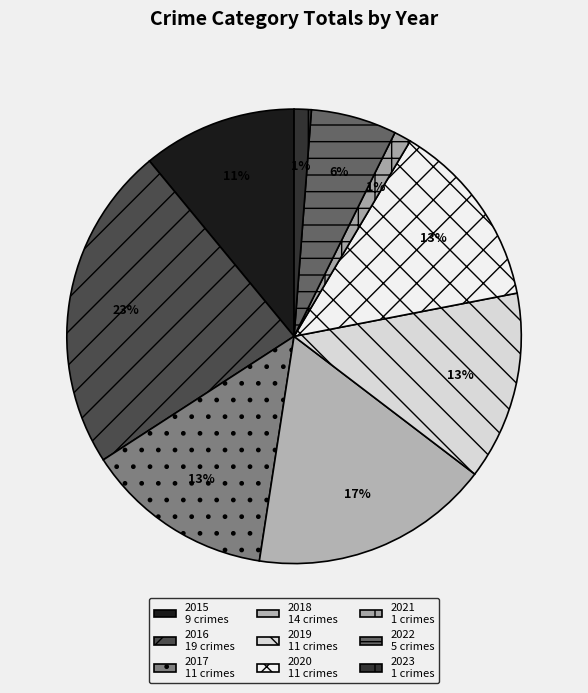

Does 2018 represent more than half of the total?

No